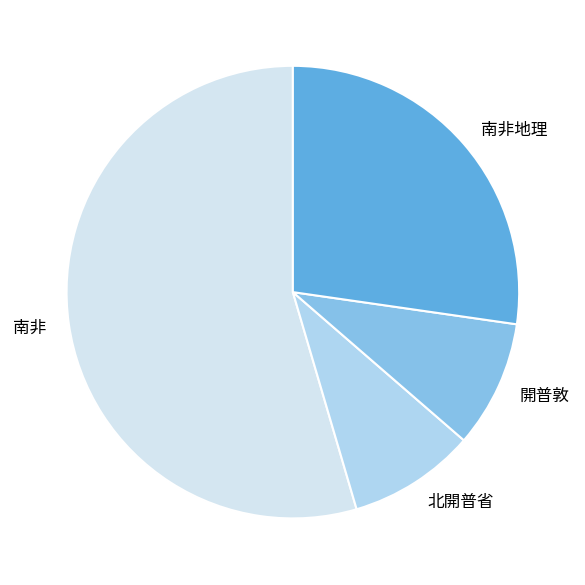

Which has a higher value, 南非地理 or 北開普省?

南非地理